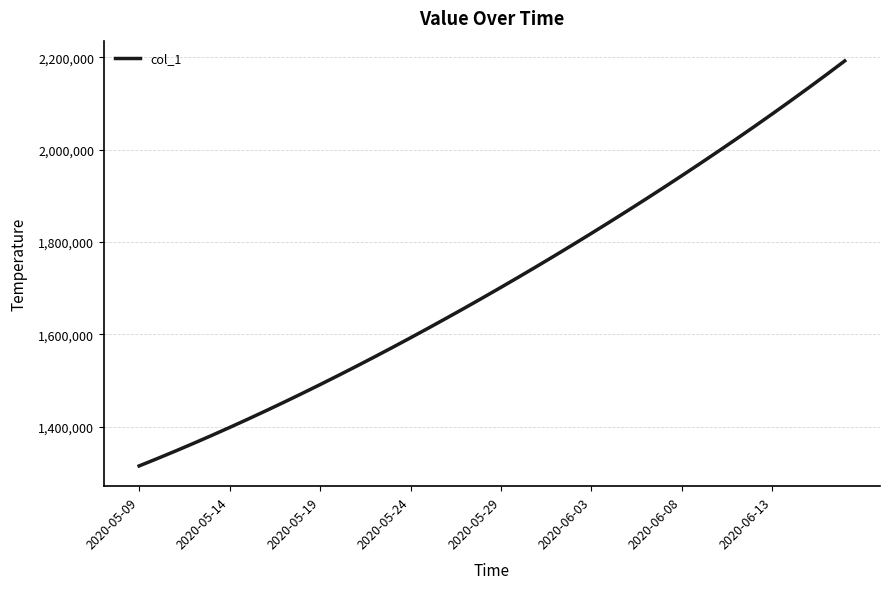

What is the maximum value shown in the chart?

2192215.0